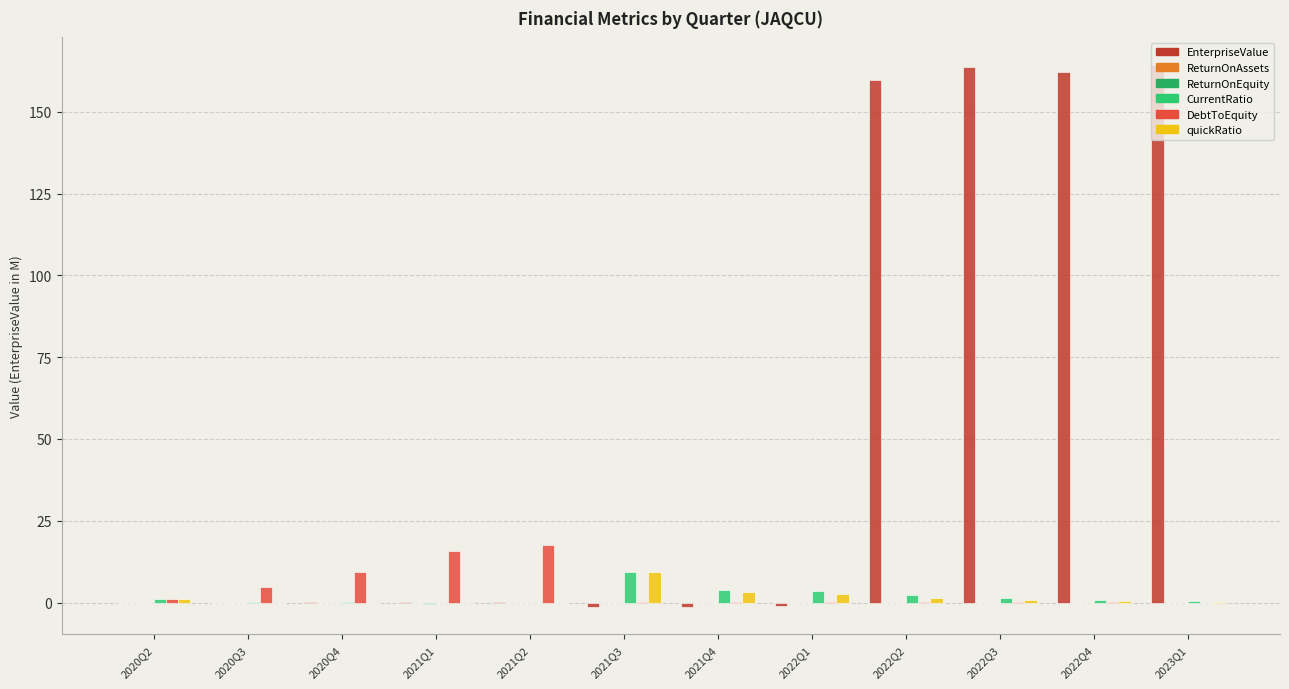

True or false: EnterpriseValue has a value of 90.3 at 2023Q1.

False